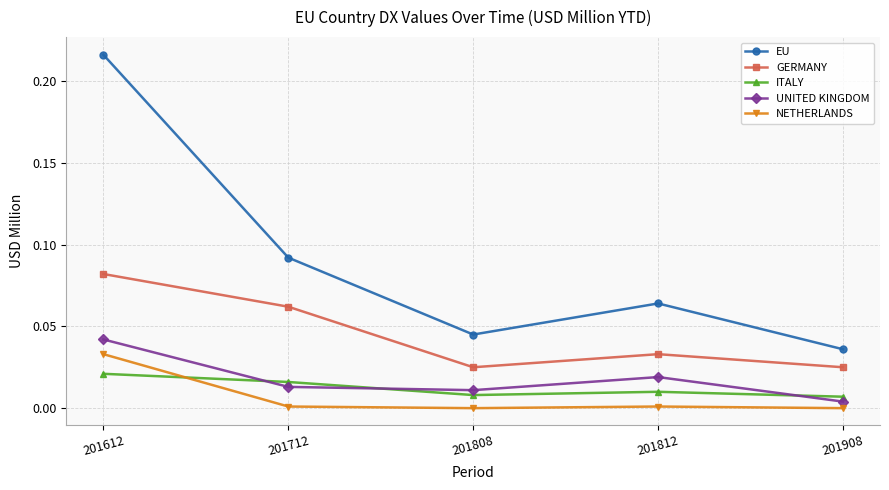

Is it true that GERMANY equals 0.0 at 201812?

True